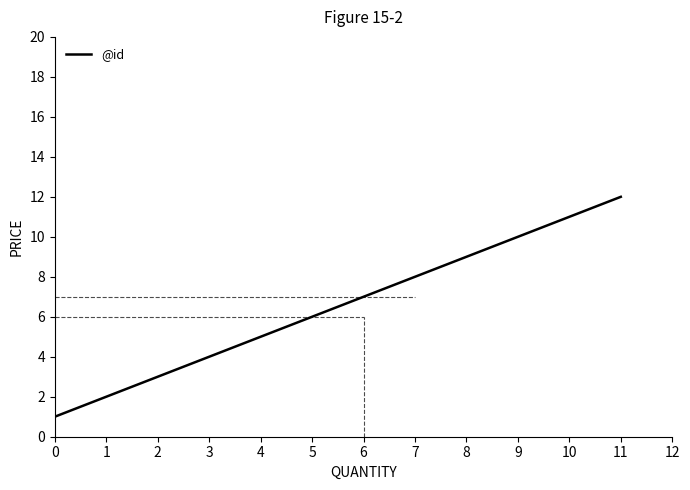

Is it true that the value at 5 is 1?

False